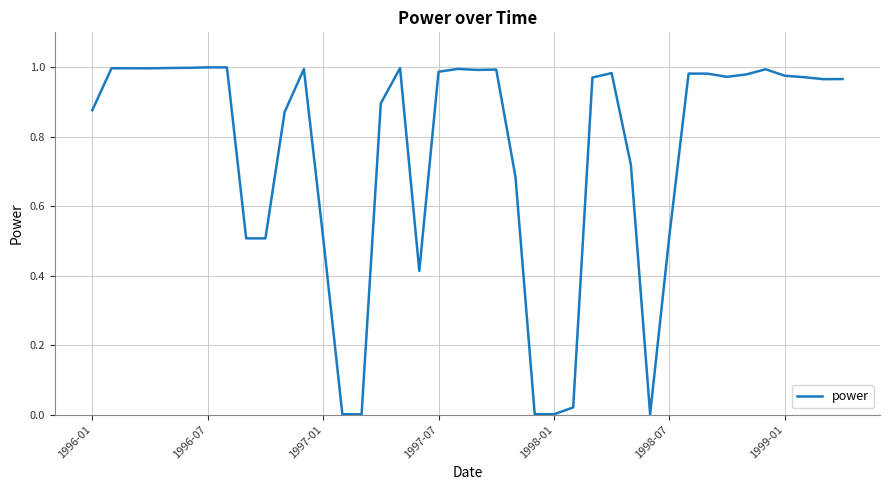

Count the number of categories in the chart.

40